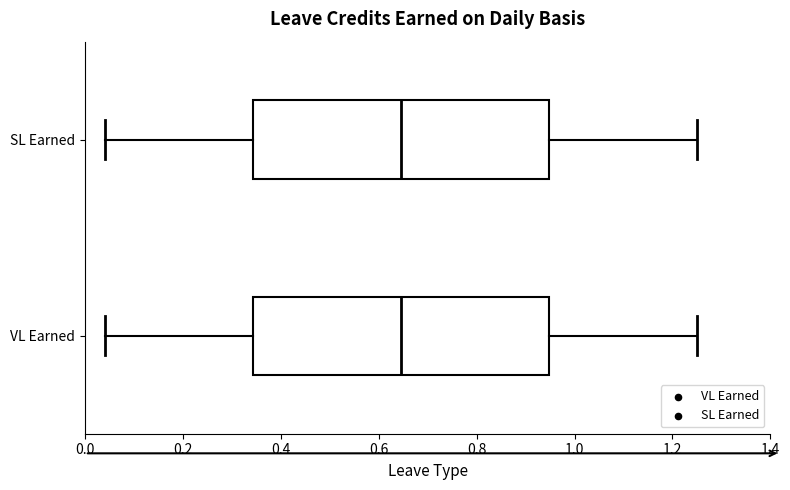

Where does the median line of the box for VL Earned sit on the x-axis? The values are not printed on the chart, so give them approximately, as read against the axis.

0.64